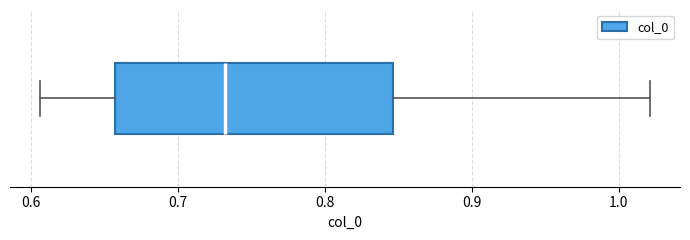

Read this box plot against the x-axis: the position of the median line, the range covered by the box, and the ends of both whiskers. The values are not printed on the chart, so give them approximately, as read against the axis.

median 0.73, box 0.66 to 0.85, whiskers 0.61 to 1.02